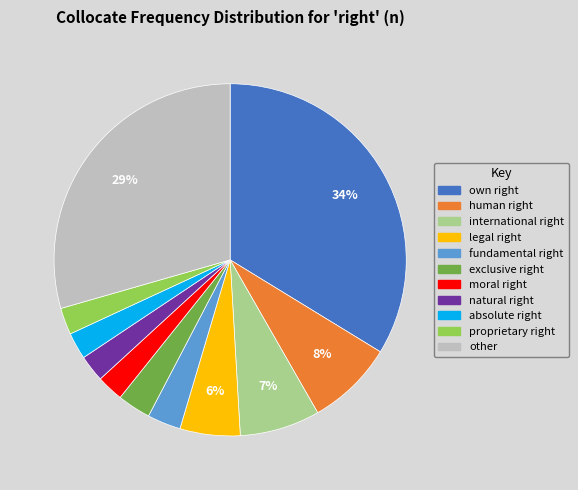

How many segments does this pie chart have?

11